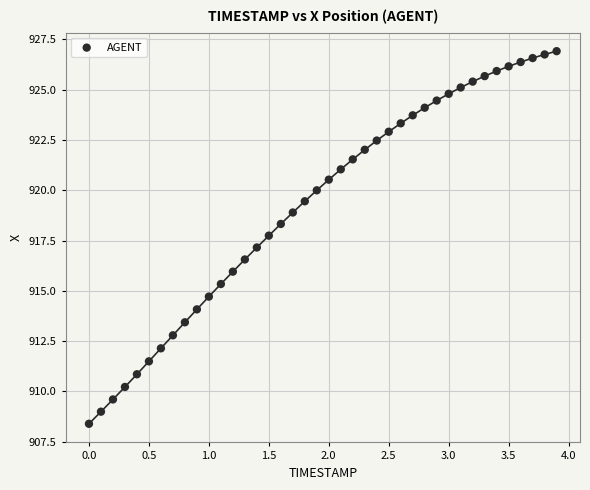

What is the range of X values (max minus min)?

3.9